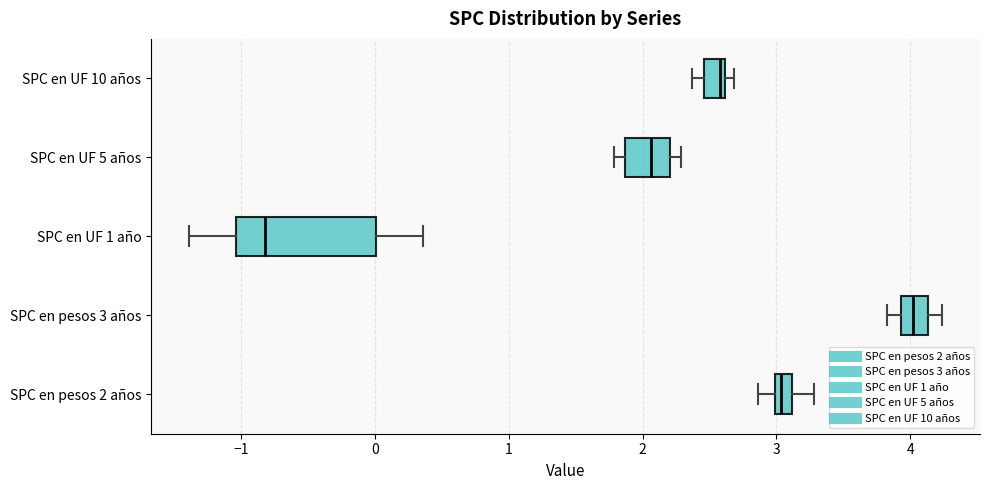

Where is the left edge of the box for SPC en UF 5 años on the x-axis? The values are not printed on the chart, so give them approximately, as read against the axis.

1.9